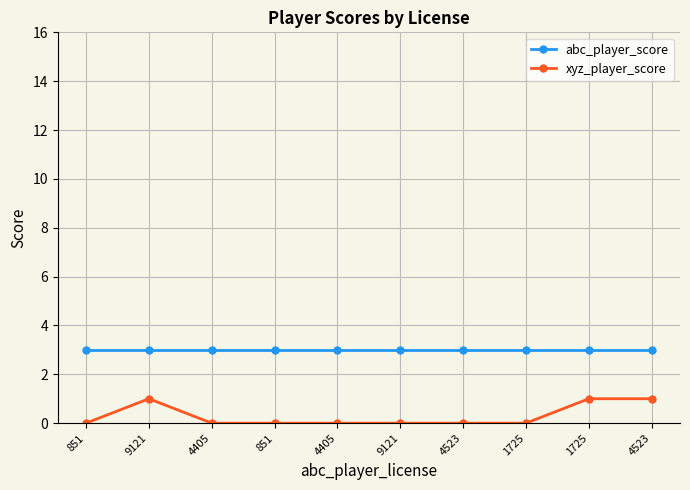

How many categories are shown in the chart?

10